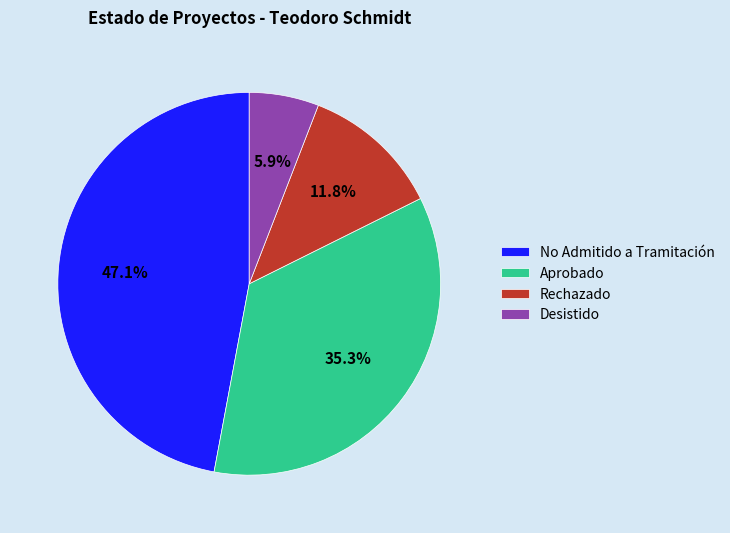

To the nearest percent, what is the difference between the largest and smallest slice percentages?

41%